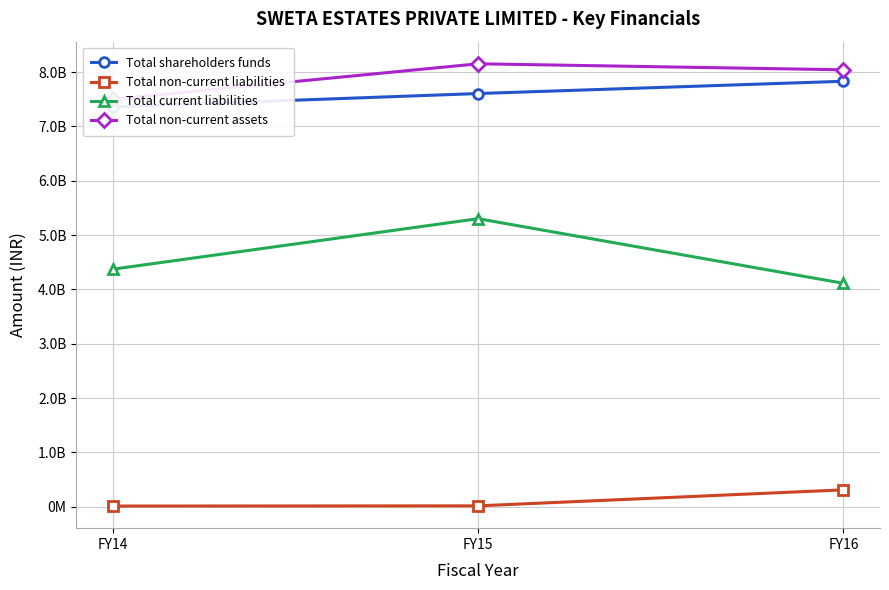

List the labels in order of Total shareholders funds value, largest first.

FY16, FY15, FY14